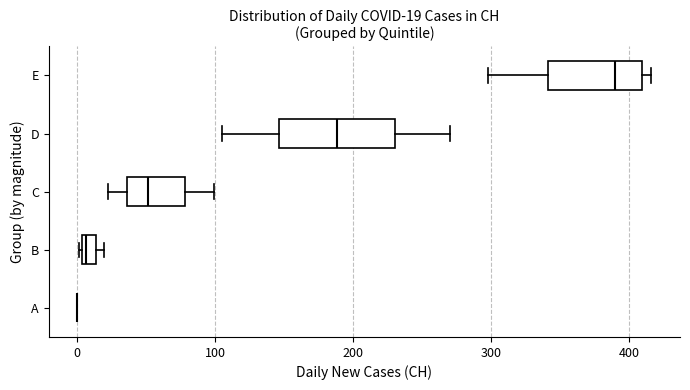

Comparing the boxes themselves (not the whiskers), which one is the widest?

D